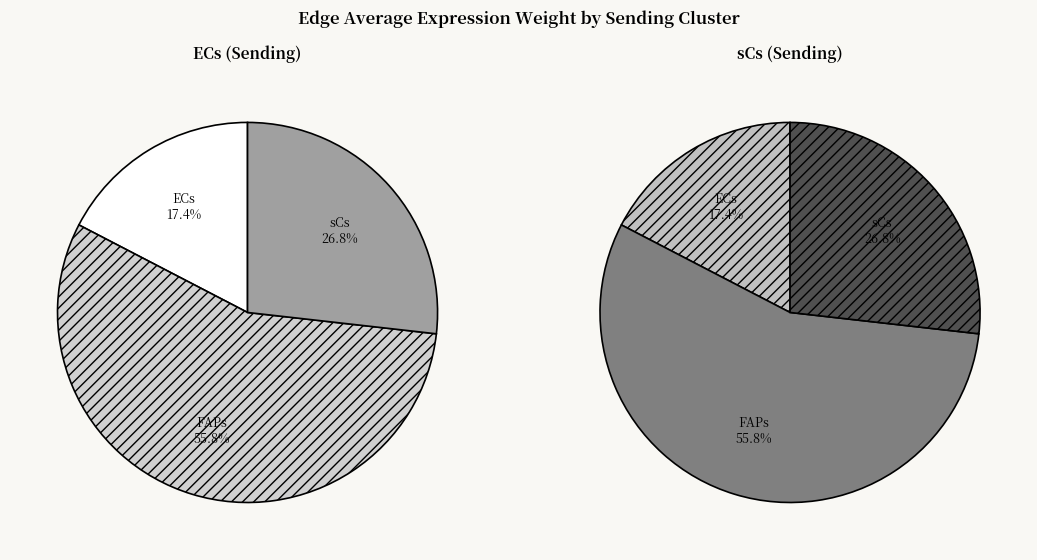

What is the largest slice in the pie chart?

FAPs